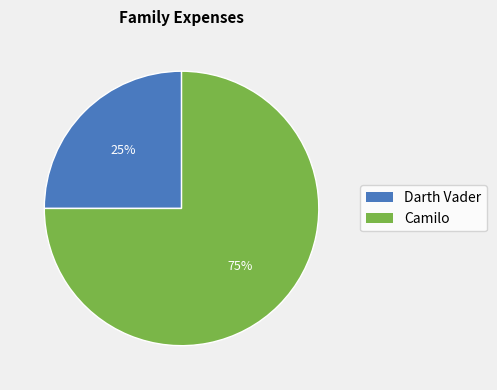

What is the ratio of the value at Darth Vader to the value at Camilo?

0.3